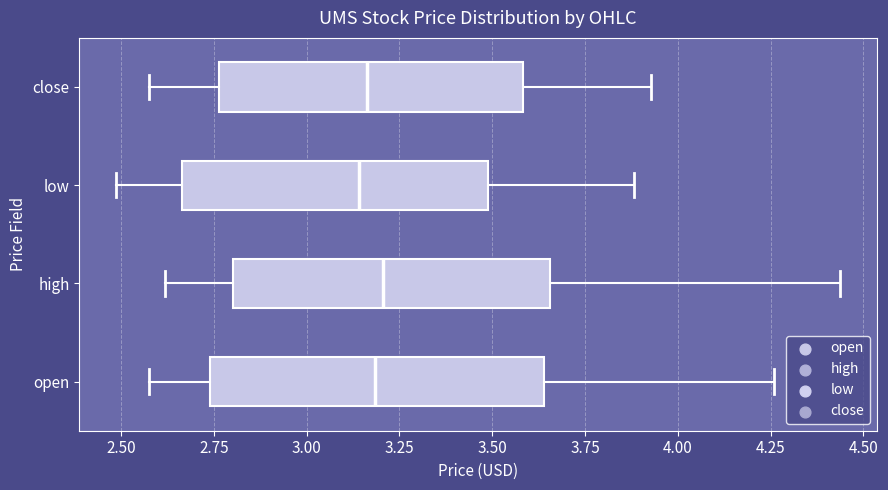

Reading bottom to top, transcribe this box plot: for each box, give where its median line is, the range the box spans, and where its two whiskers end, as read against the x-axis. The values are not printed on the chart, so give them approximately, as read against the axis.

open: median 3.20, box 2.75 to 3.65, whiskers 2.55 to 4.25
high: median 3.20, box 2.80 to 3.65, whiskers 2.60 to 4.45
low: median 3.15, box 2.65 to 3.50, whiskers 2.50 to 3.90
close: median 3.15, box 2.75 to 3.60, whiskers 2.55 to 3.95